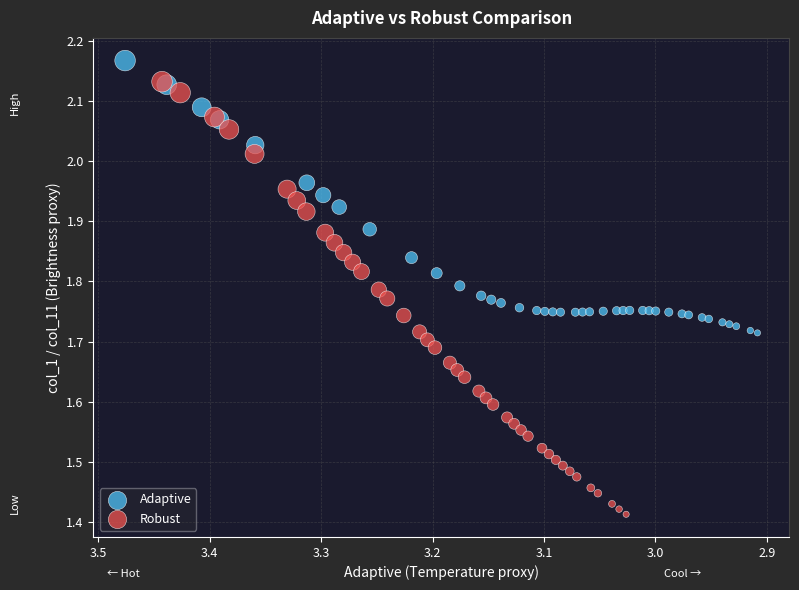

What are all the series names shown in the legend?

Adaptive, Robust